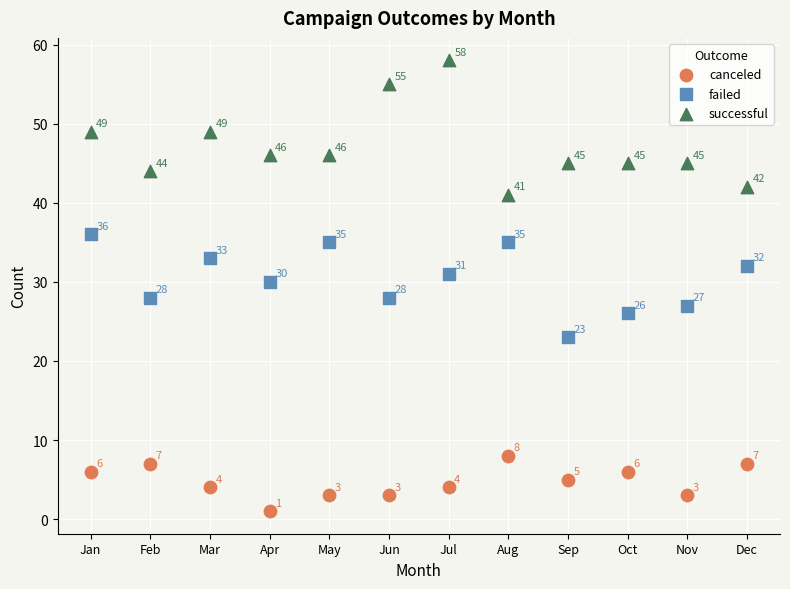

In the failed series, what Y value is closest to 29?

28